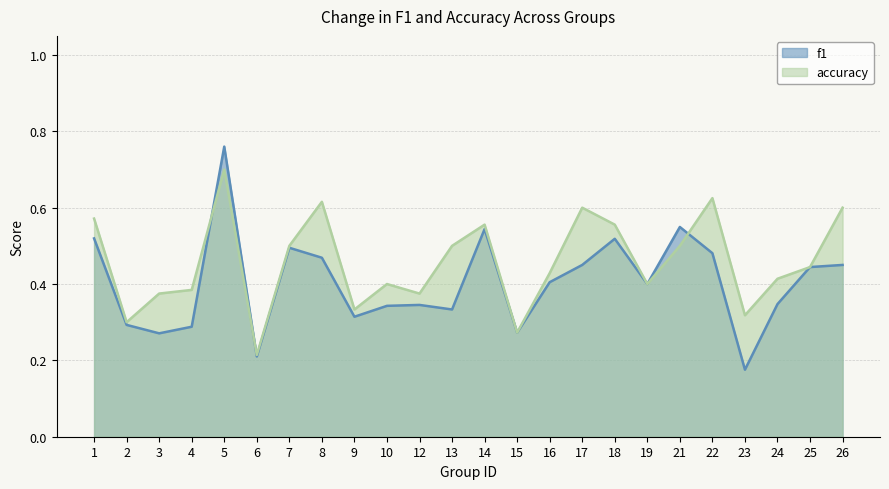

How many lines are shown in the chart?

2